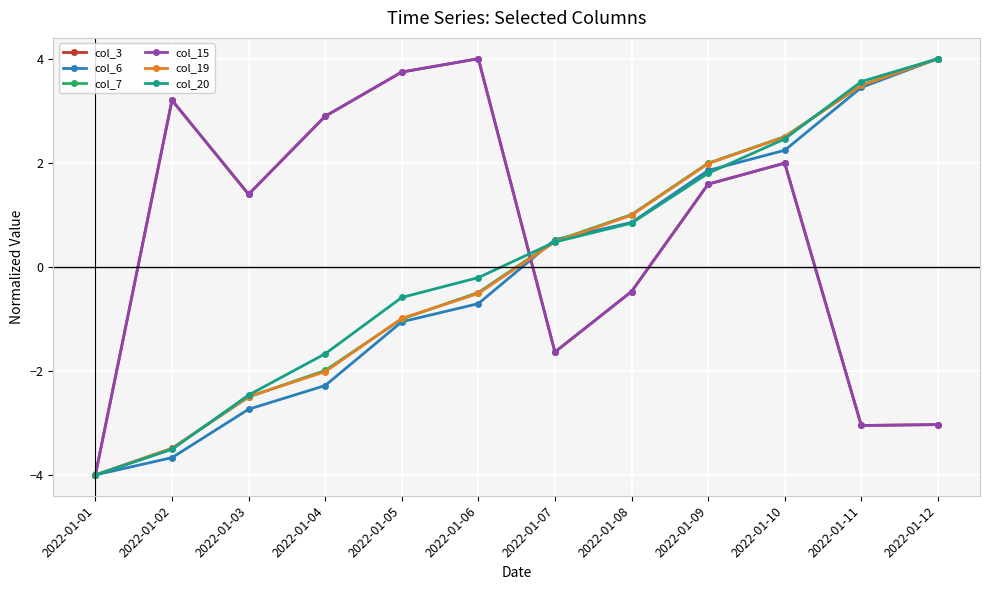

At which label is col_7 closest to 0?

2022-01-07